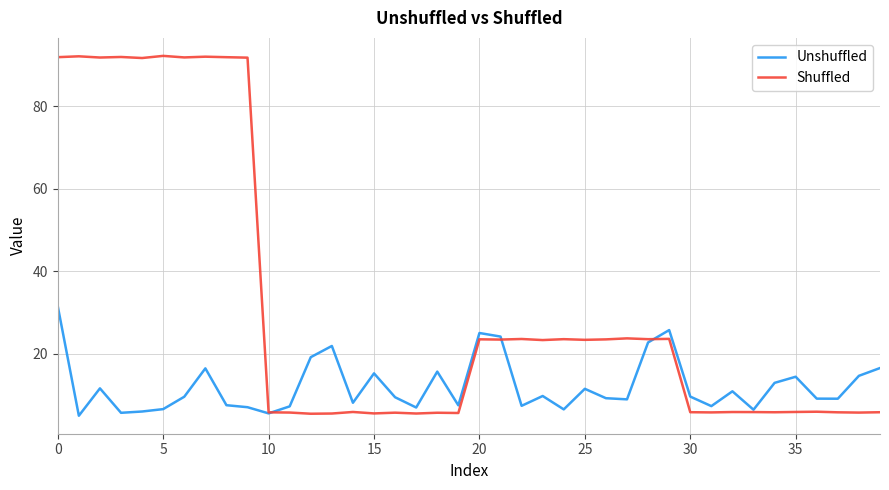

List the series in order of their peak value, highest first.

Shuffled, Unshuffled